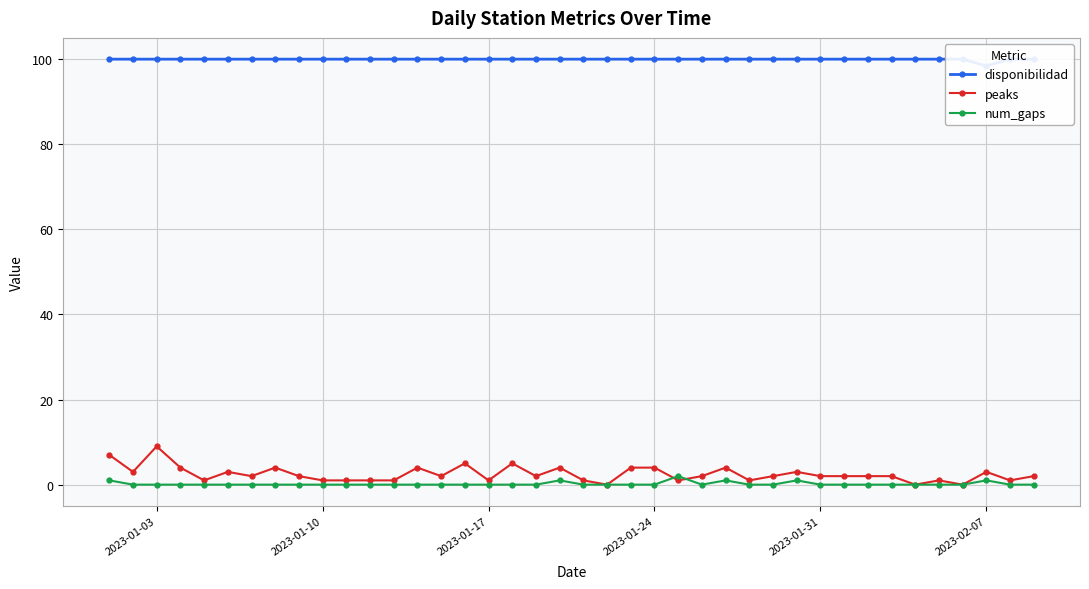

How many disponibilidad values are between 100 and 101?

39